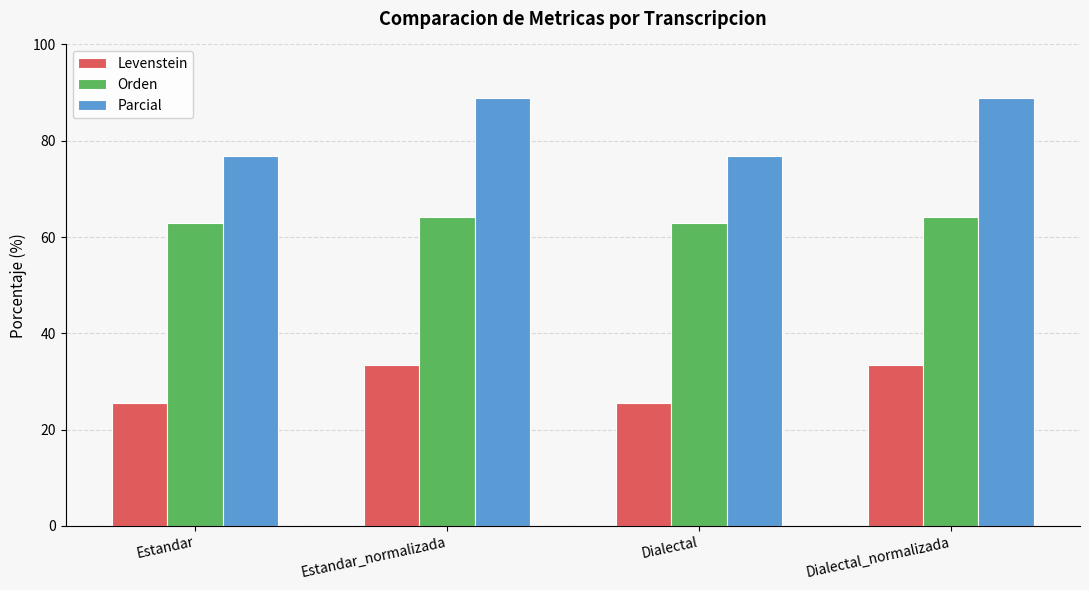

The Orden series shows 63.0 at Estandar. True or false?

True